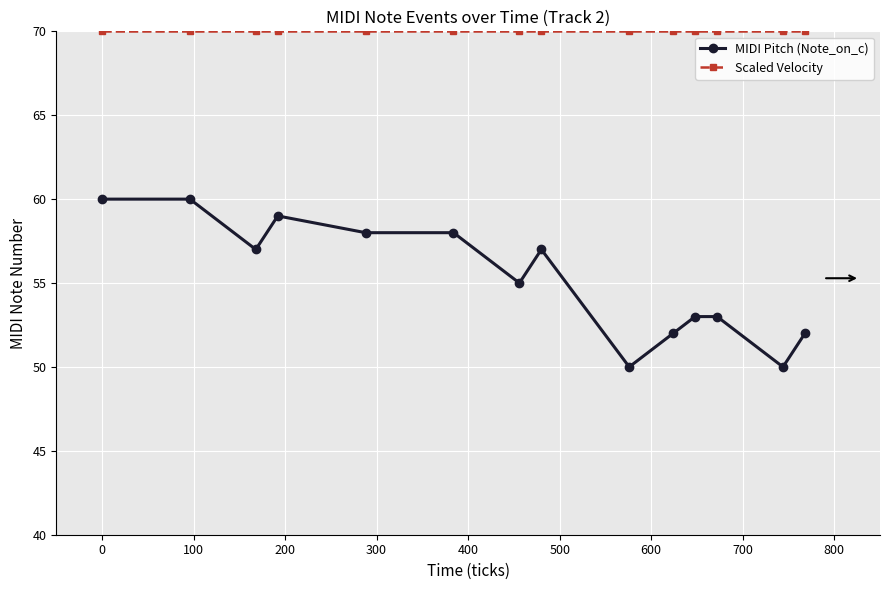

What is the value of the MIDI Pitch (Note_on_c) point at the 2nd from the left?

60